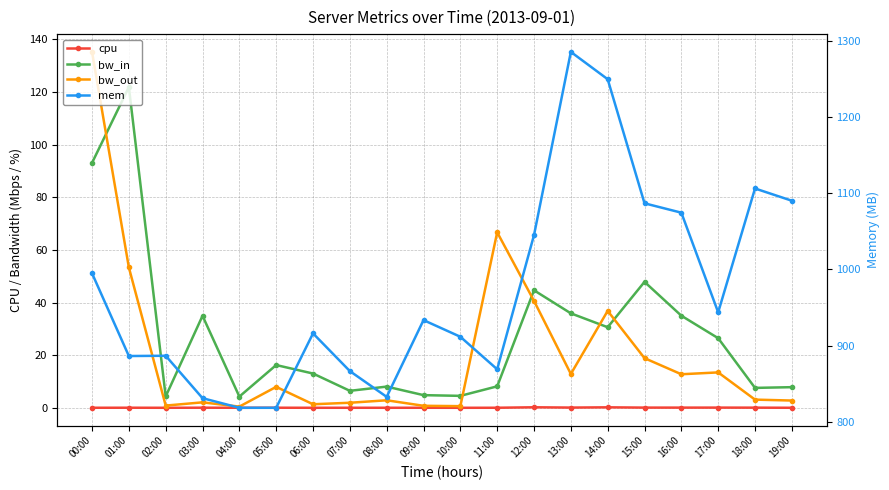

What is the average value of the mem series?

972.4